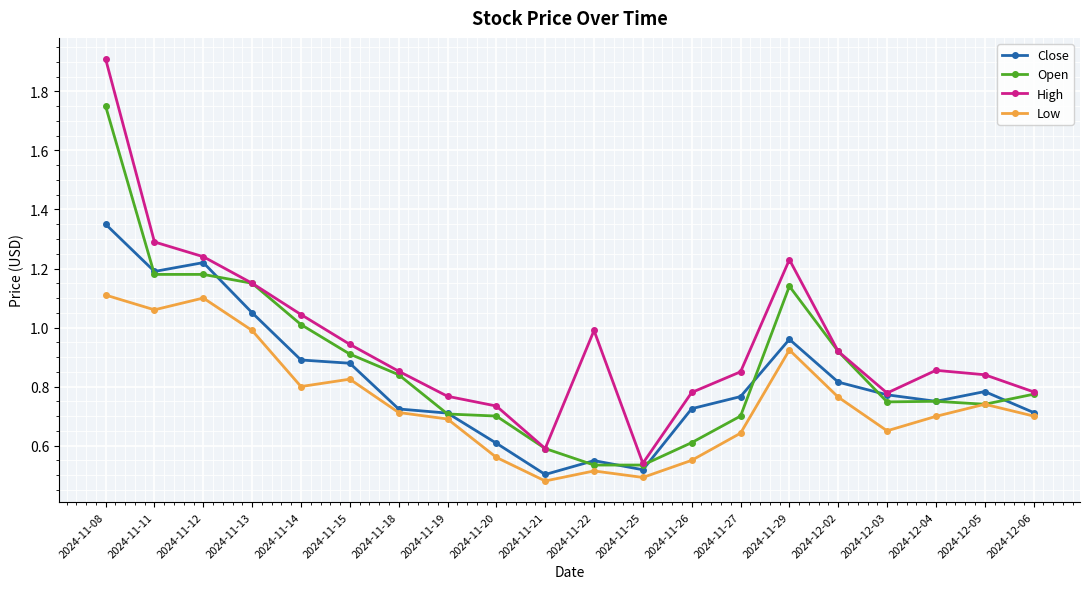

At which category is the sum across all series the highest?

2024-11-08